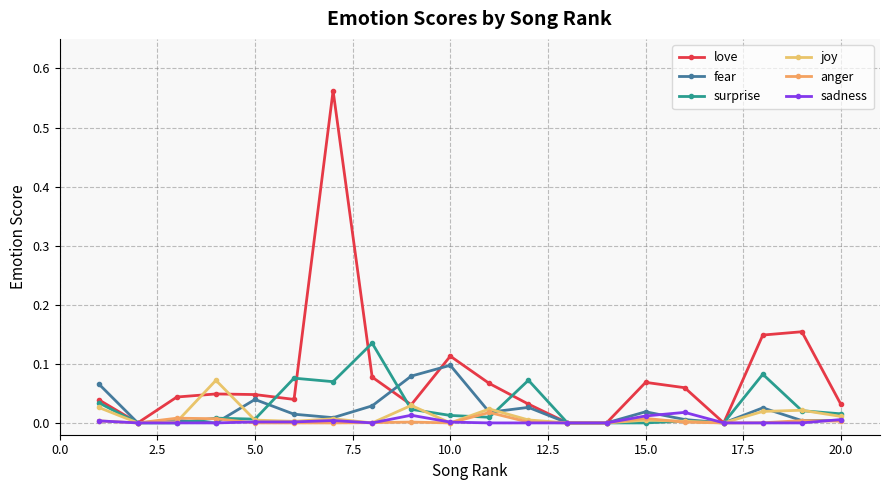

What is the greatest value displayed?

0.6